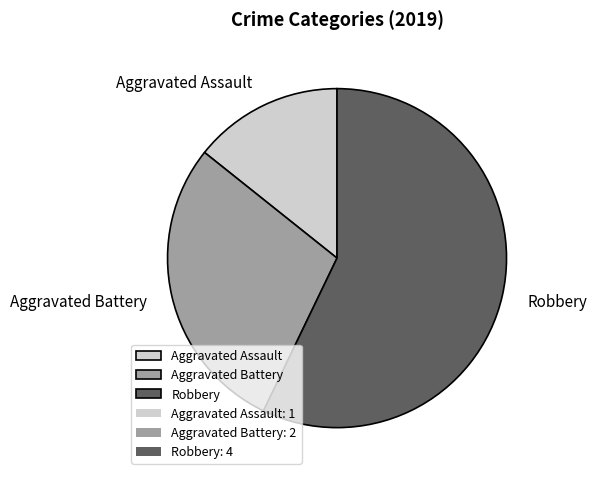

What is the smallest slice in the pie chart?

Aggravated Assault